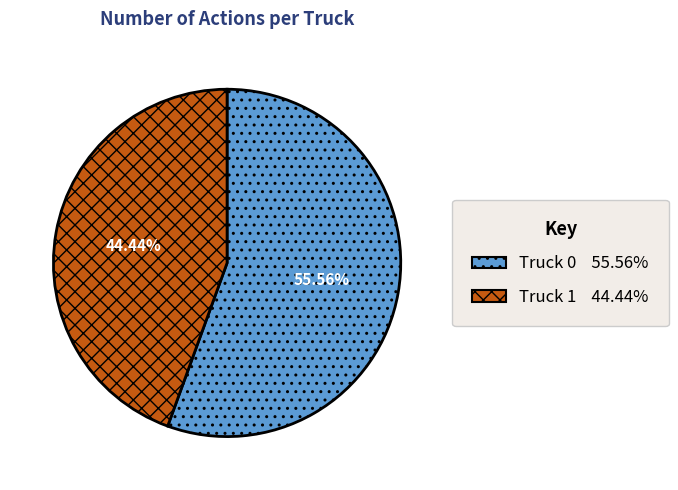

What percentage do Truck 1 and Truck 0 together represent?

100.0%